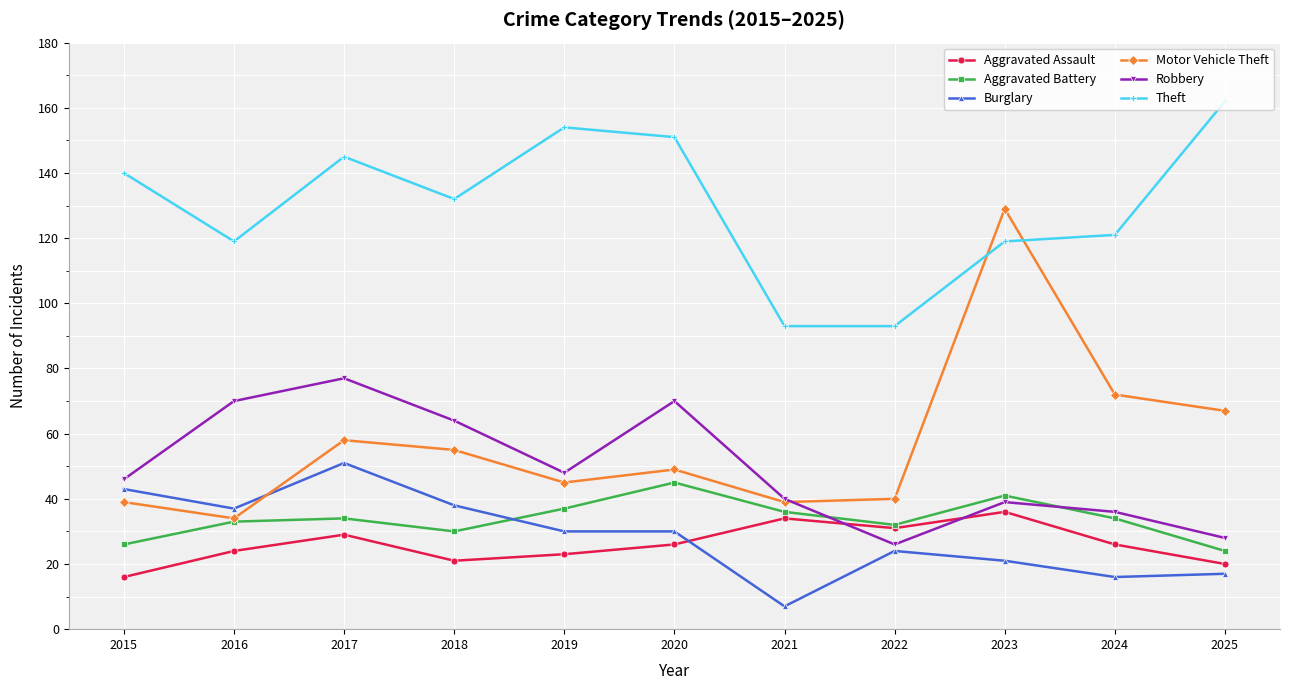

How many values in the Robbery series are below 46?

5